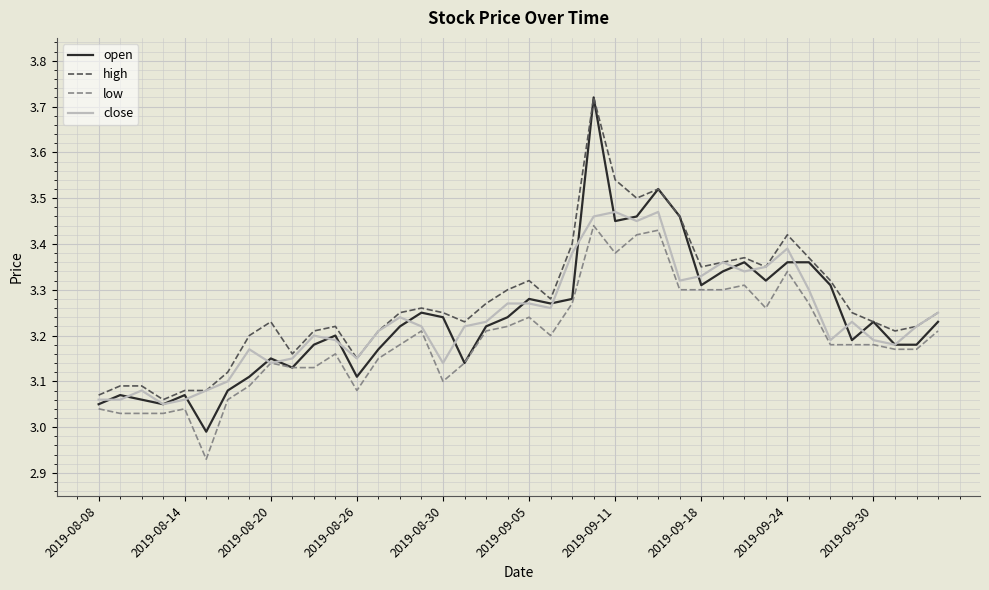

True or false: low and high cross at least once.

False